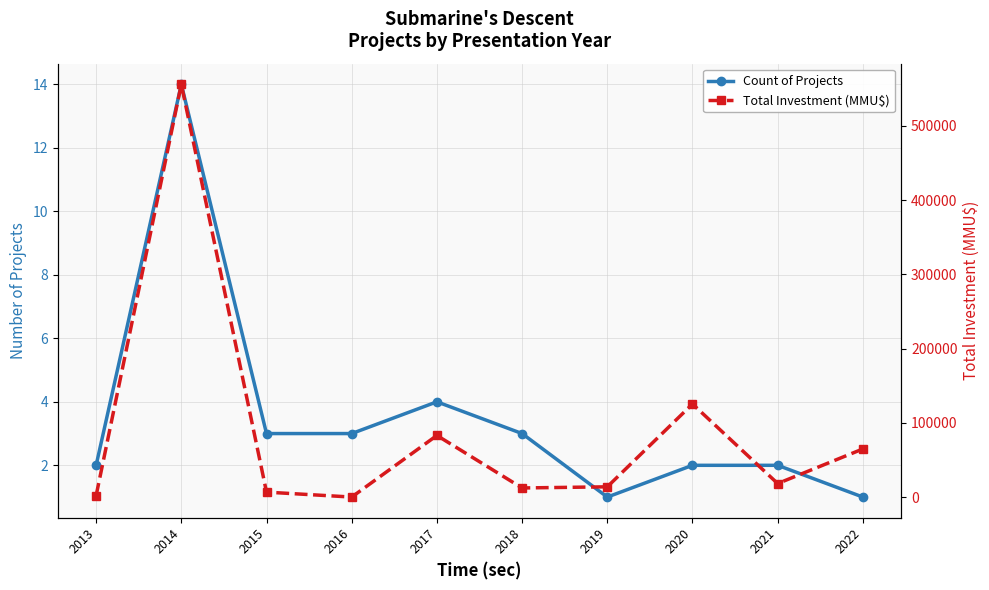

What is the difference between the highest and lowest values at 2013?

2098